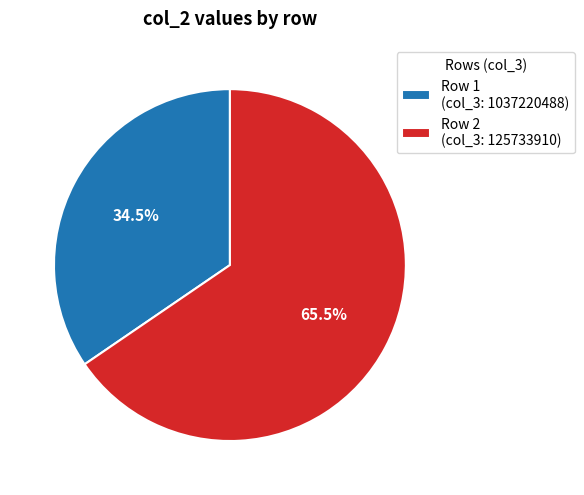

Which slice represents more than half of the pie?

Row 2 (col_3: 125733910)